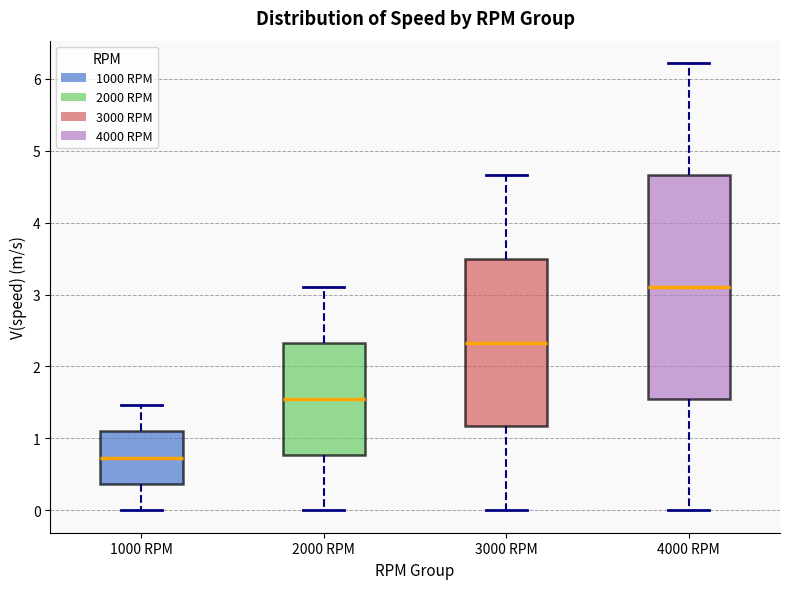

Where is the lower edge of the box for 4000 RPM on the y-axis? The values are not printed on the chart, so give them approximately, as read against the axis.

1.6